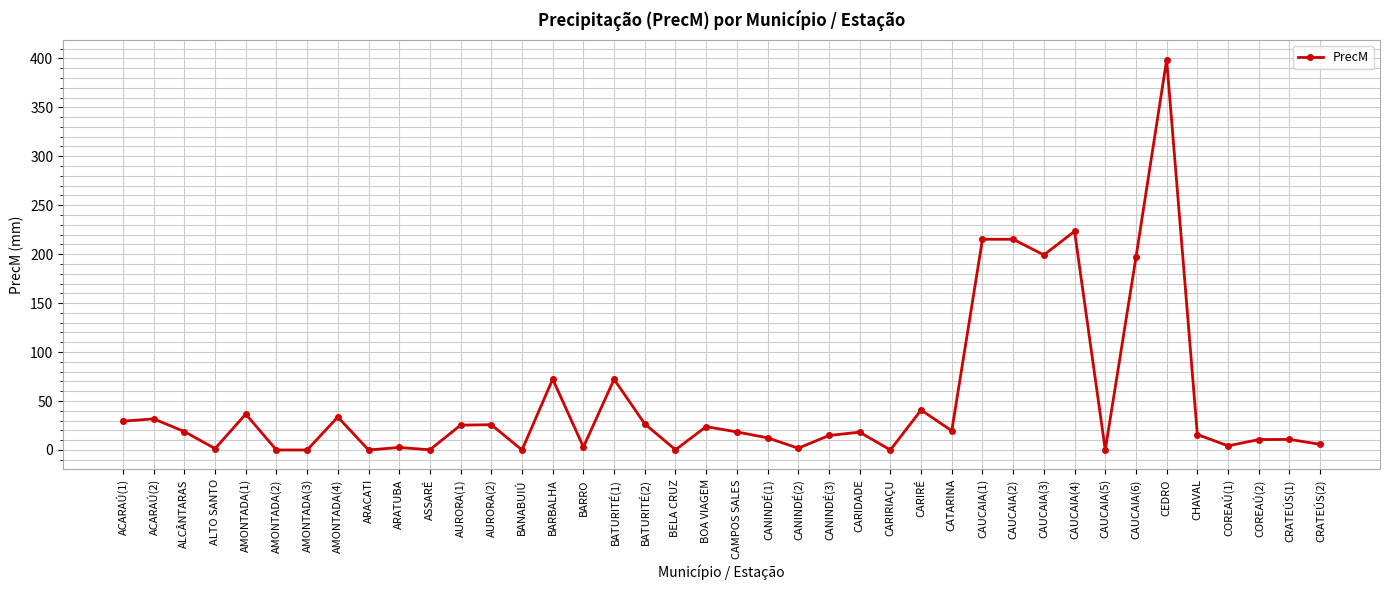

What is the difference between the maximum and minimum values?

398.6